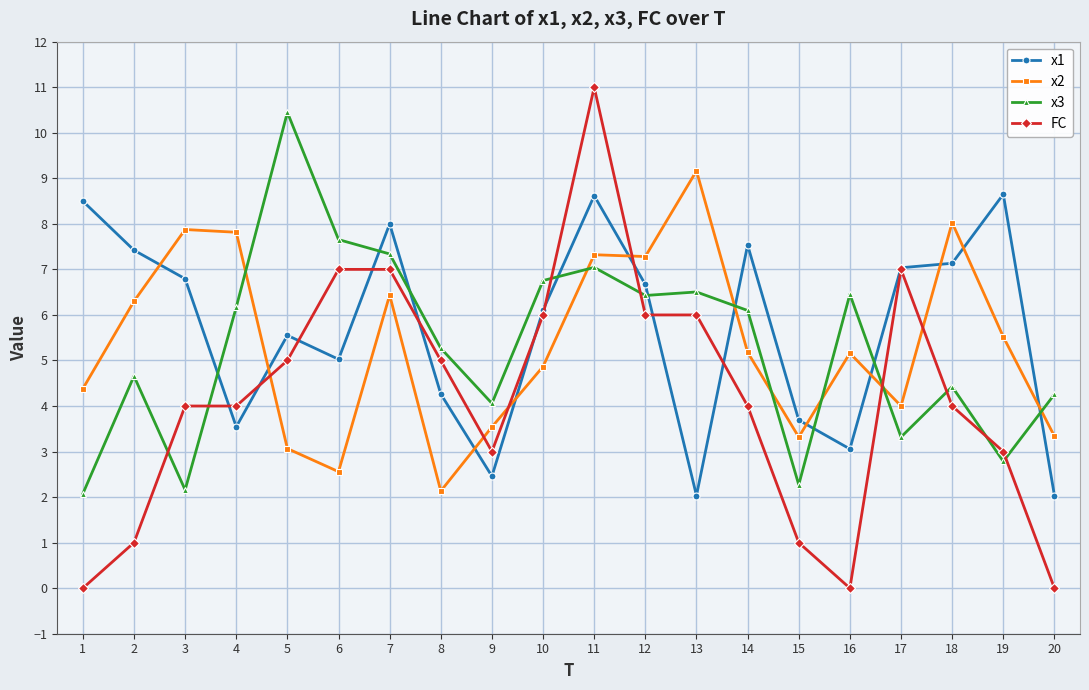

Is the value of x1 at 14 greater than the value of x2 at 18?

No